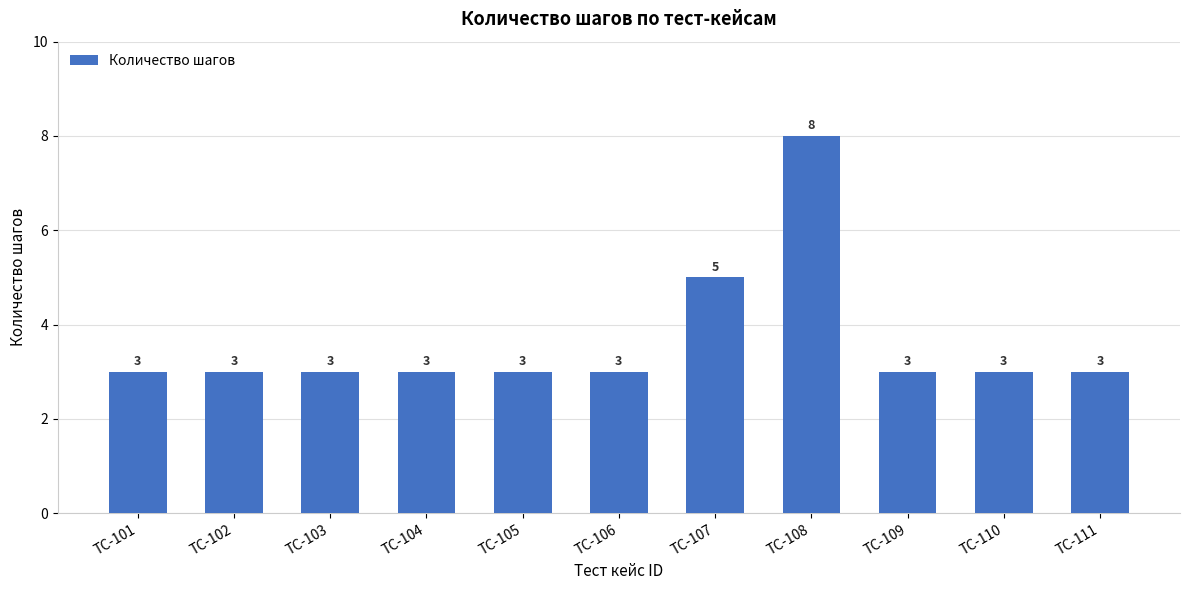

What is the greatest value displayed?

8